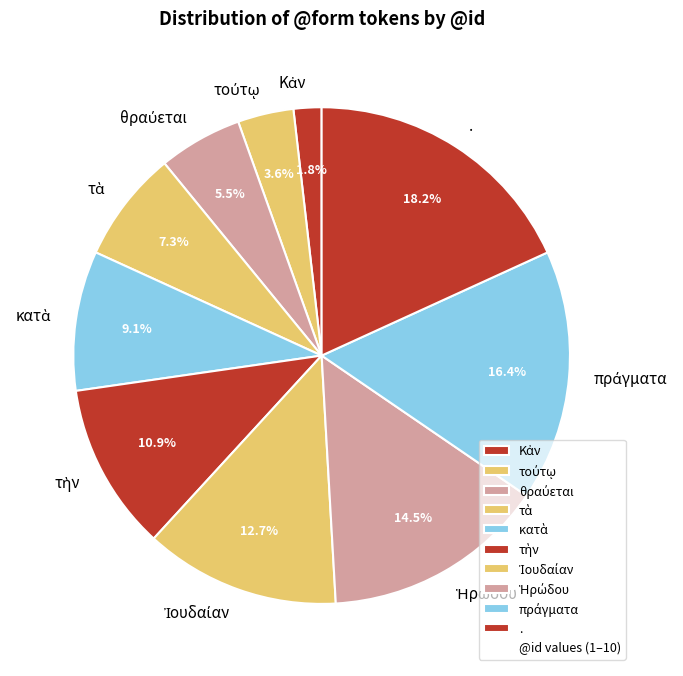

Which slice is the largest?

.